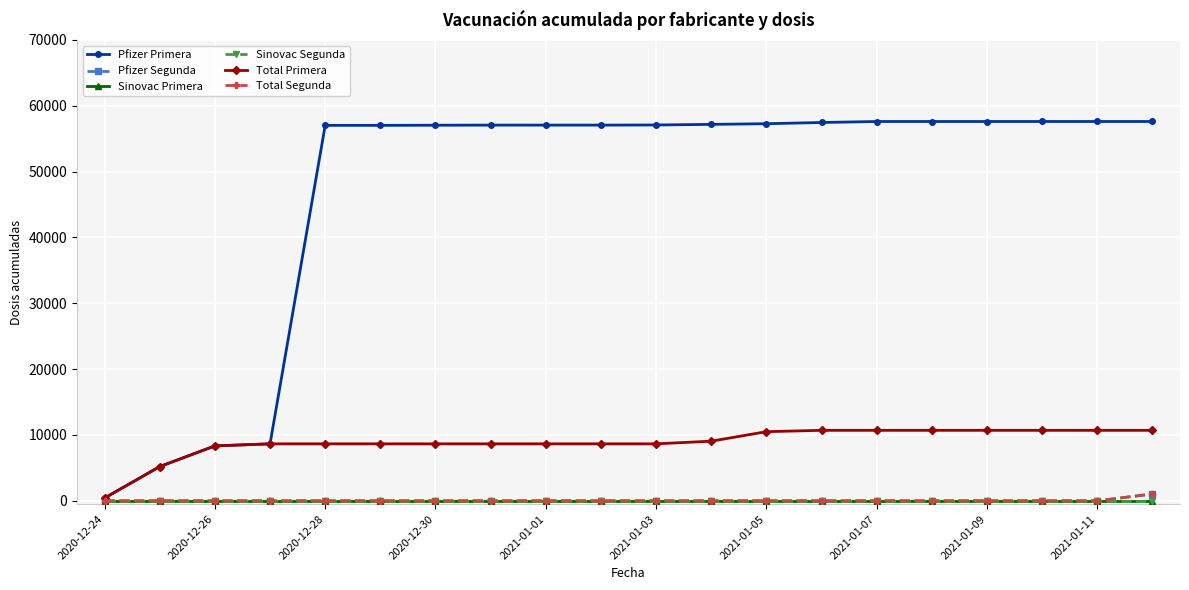

What is the highest value of the Total Primera series?

10704